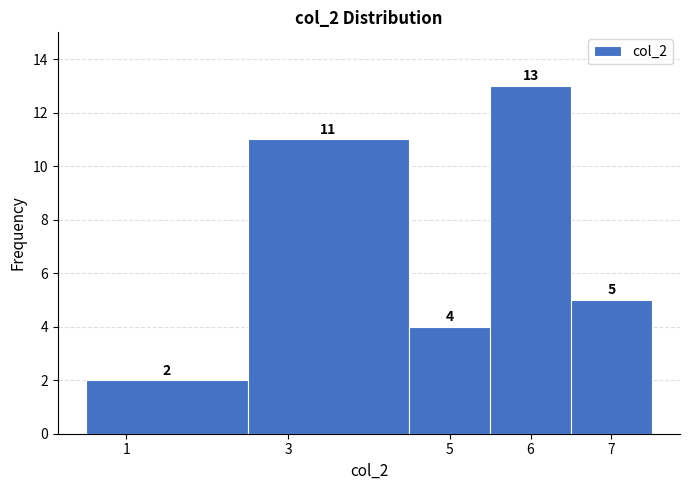

Reading left to right, transcribe this chart: for each bar, give the range it covers on the x-axis and its height.

0.5 to 2.5: 2
2.5 to 4.5: 11
4.5 to 5.5: 4
5.5 to 6.5: 13
6.5 to 7.5: 5